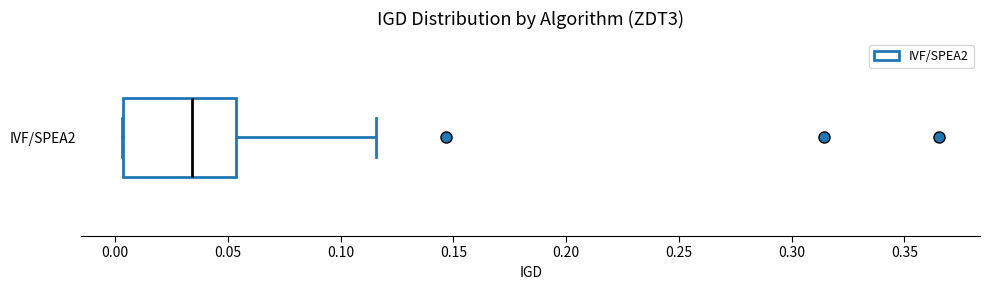

Where does the right whisker of the box for IVF/SPEA2 end on the x-axis? The values are not printed on the chart, so give them approximately, as read against the axis.

0.115